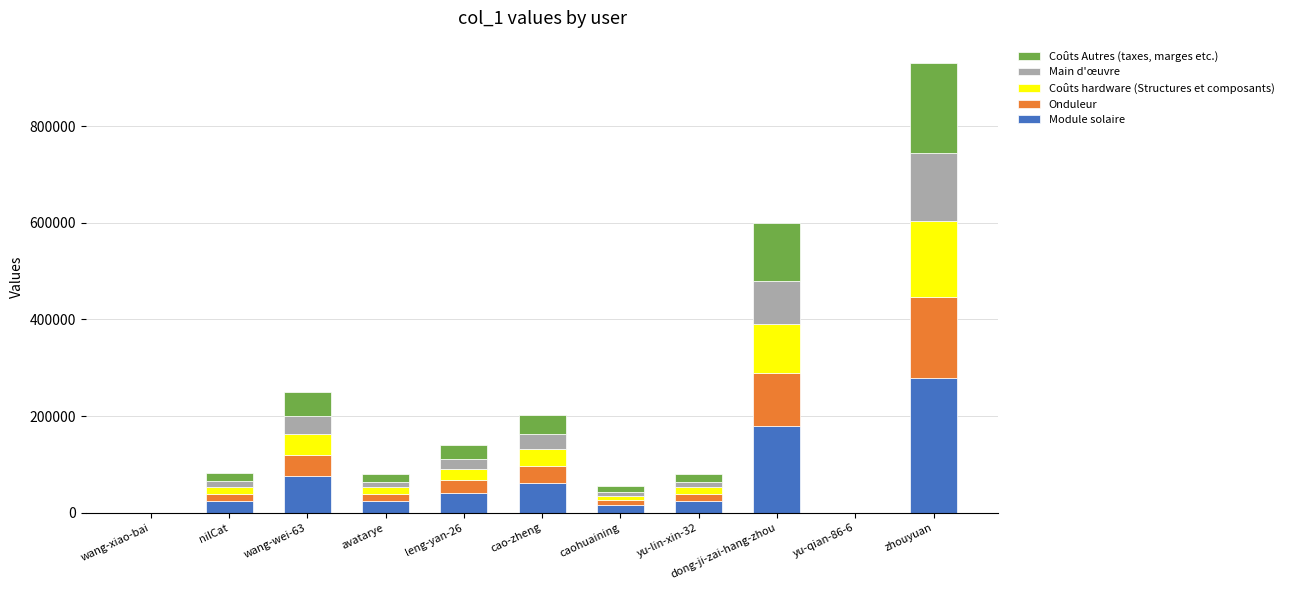

At which category is the sum across all series the highest?

zhouyuan